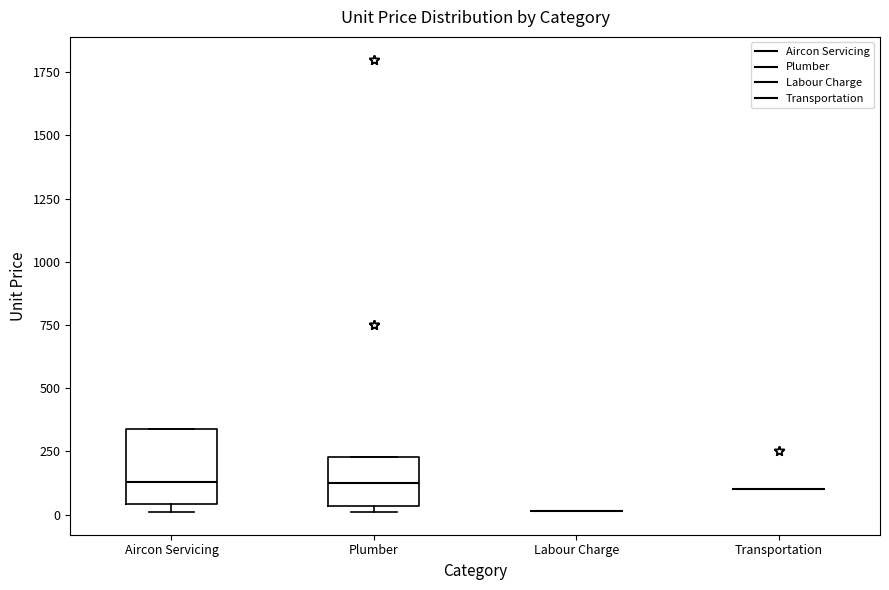

Which box is the tallest, from its lower edge to its upper edge?

Aircon Servicing